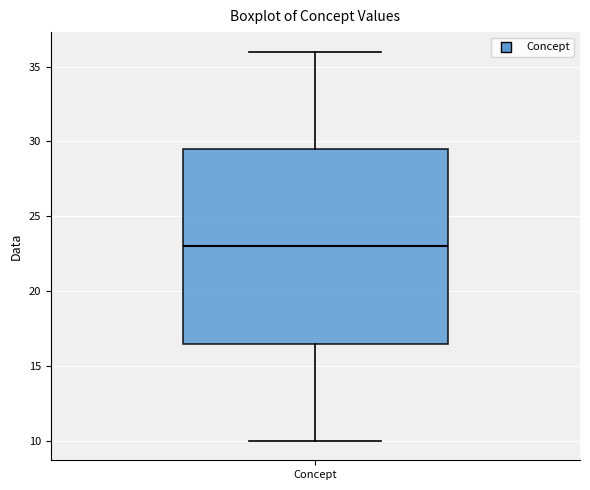

Read this box plot against the y-axis: the position of the median line, the range covered by the box, and the ends of both whiskers. The values are not printed on the chart, so give them approximately, as read against the axis.

median 23.0, box 16.5 to 29.5, whiskers 10.0 to 36.0